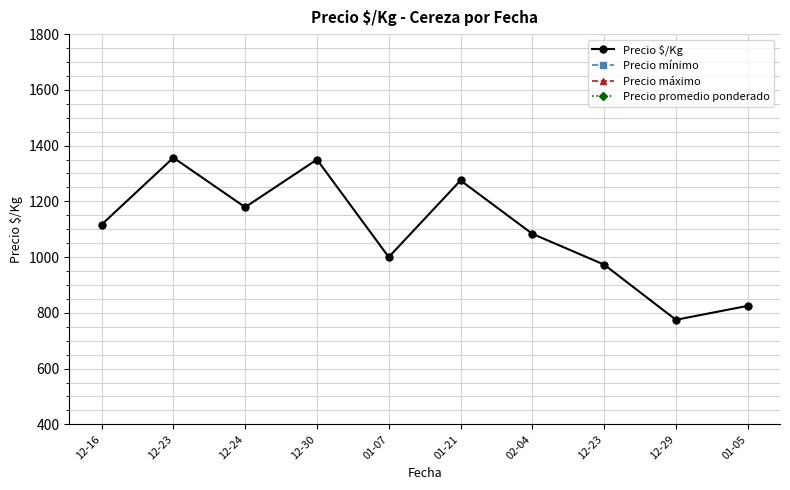

What are all the series names shown in the legend?

Precio $/Kg, Precio mínimo, Precio máximo, Precio promedio ponderado